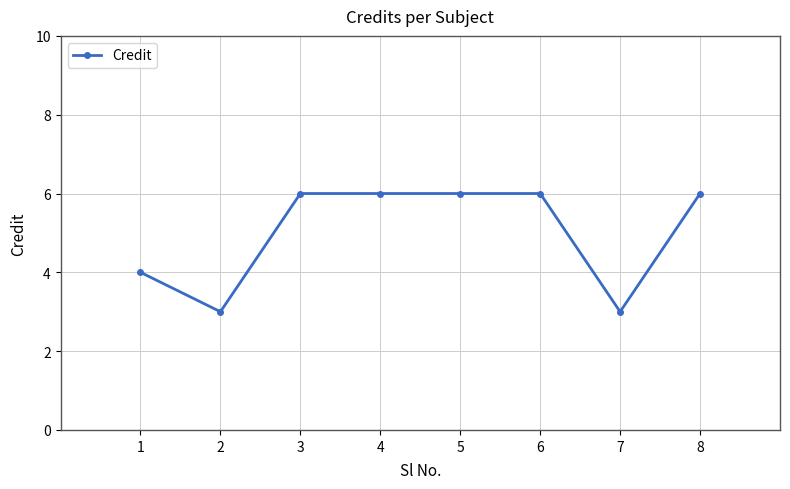

What is the difference between the maximum and minimum values?

3